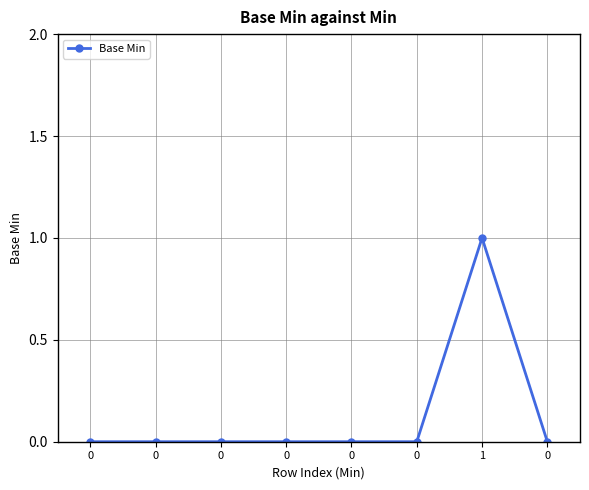

How many categories are shown in the chart?

8